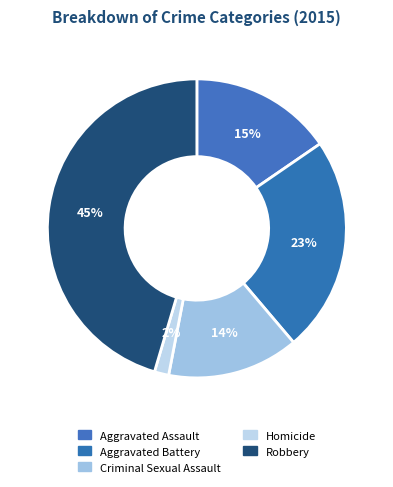

Is it true that Robbery is 45% of the pie?

True